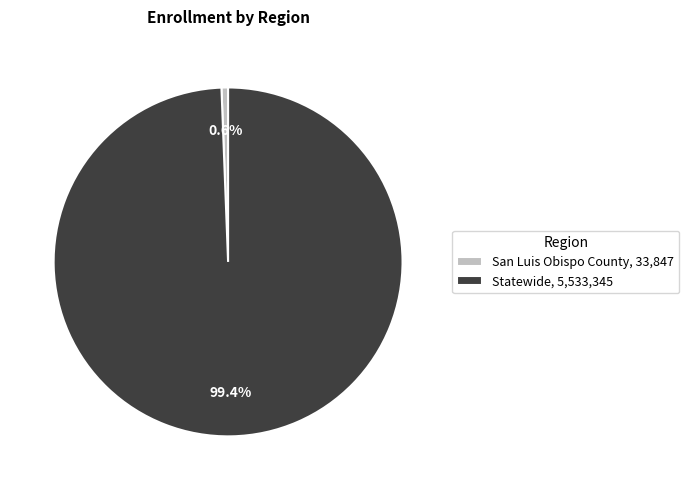

Combined, do San Luis Obispo County and Statewide account for over 50%?

Yes